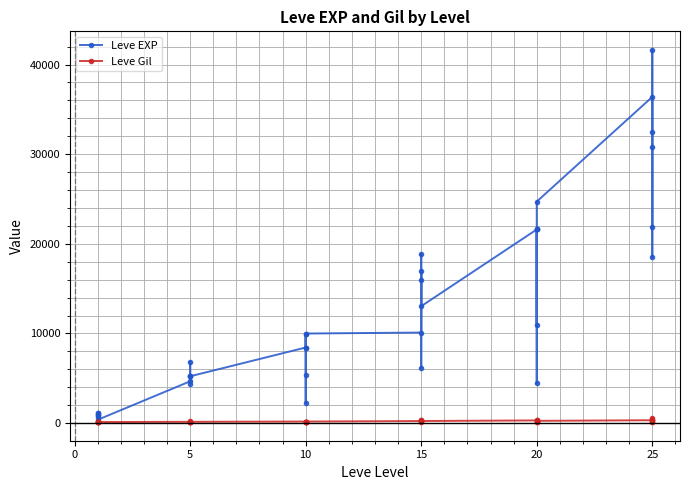

Rank the series by their maximum value, from lowest to highest.

Leve Gil, Leve EXP